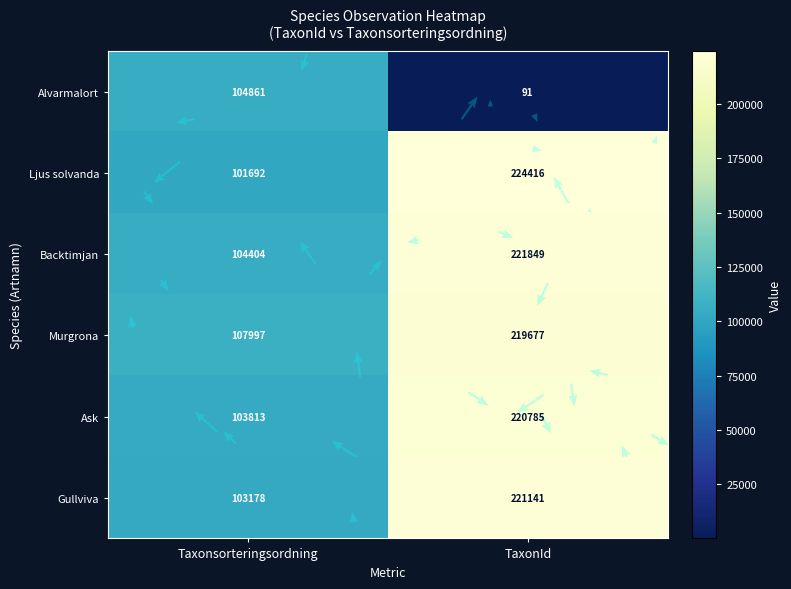

What is the difference between the Alvarmalort values at TaxonId and Taxonsorteringsordning?

104770